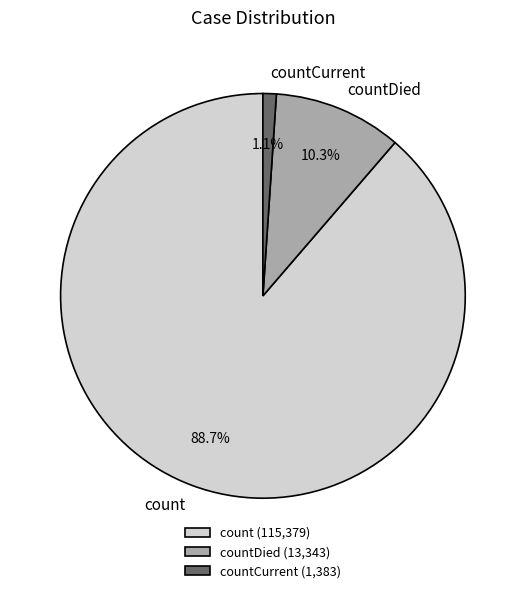

Which has a higher value, count or countCurrent?

count